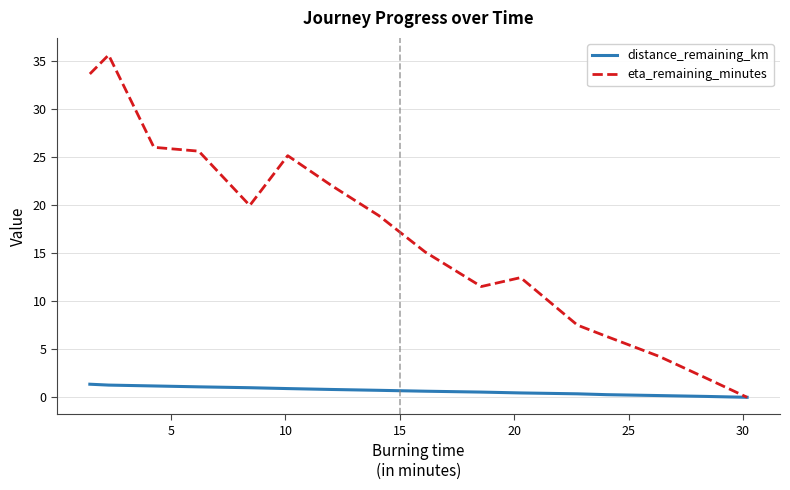

List the series in order of their peak value, highest first.

eta_remaining_minutes, distance_remaining_km